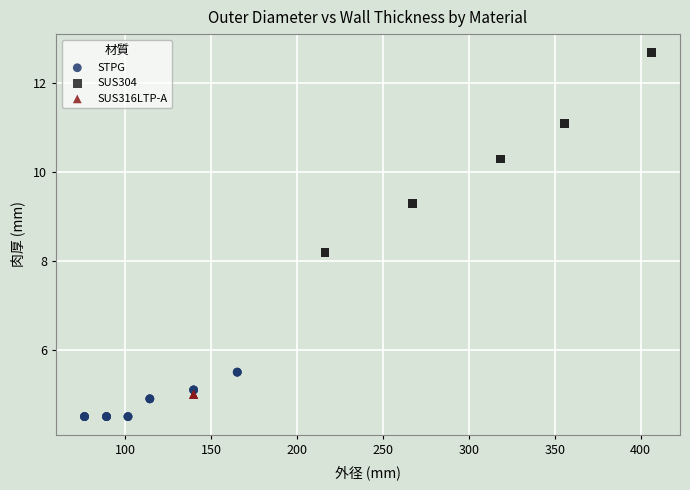

Which series contains the highest Y value?

SUS304